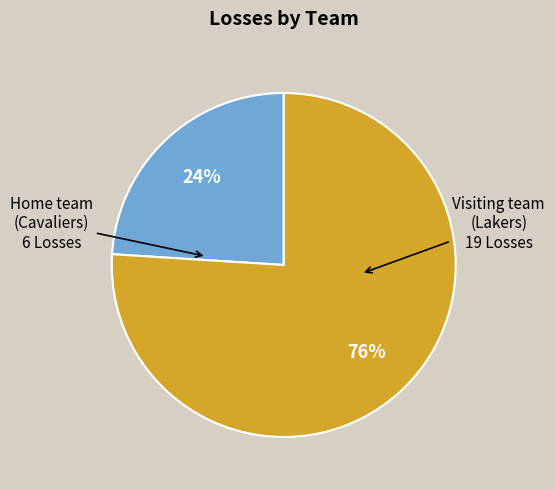

To the nearest percent, what is the difference between the largest and smallest slice percentages?

52%